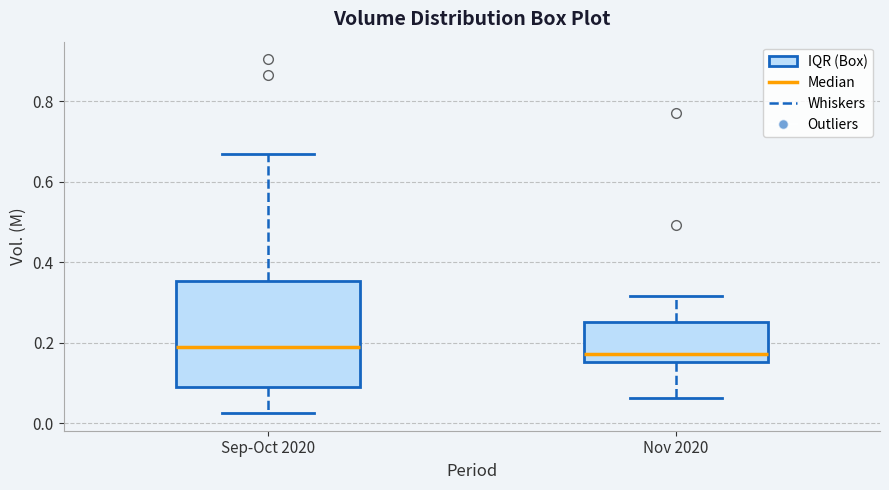

Reading left to right, read every box against the y-axis: the position of its median line, the range the box covers, and the ends of its whiskers. The values are not printed on the chart, so give them approximately, as read against the axis.

Sep-Oct 2020: median 0.18, box 0.10 to 0.36, whiskers 0.02 to 0.68
Nov 2020: median 0.18, box 0.16 to 0.26, whiskers 0.06 to 0.32